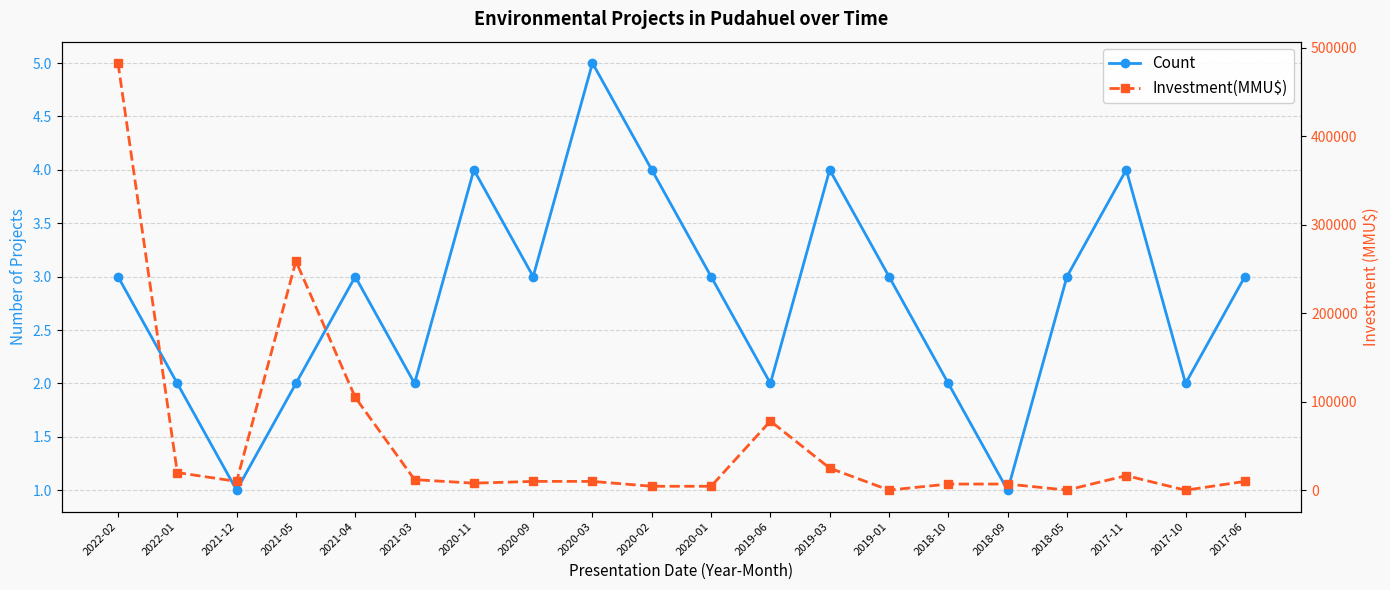

What is the difference between the highest and lowest values at 2017-11?

16536